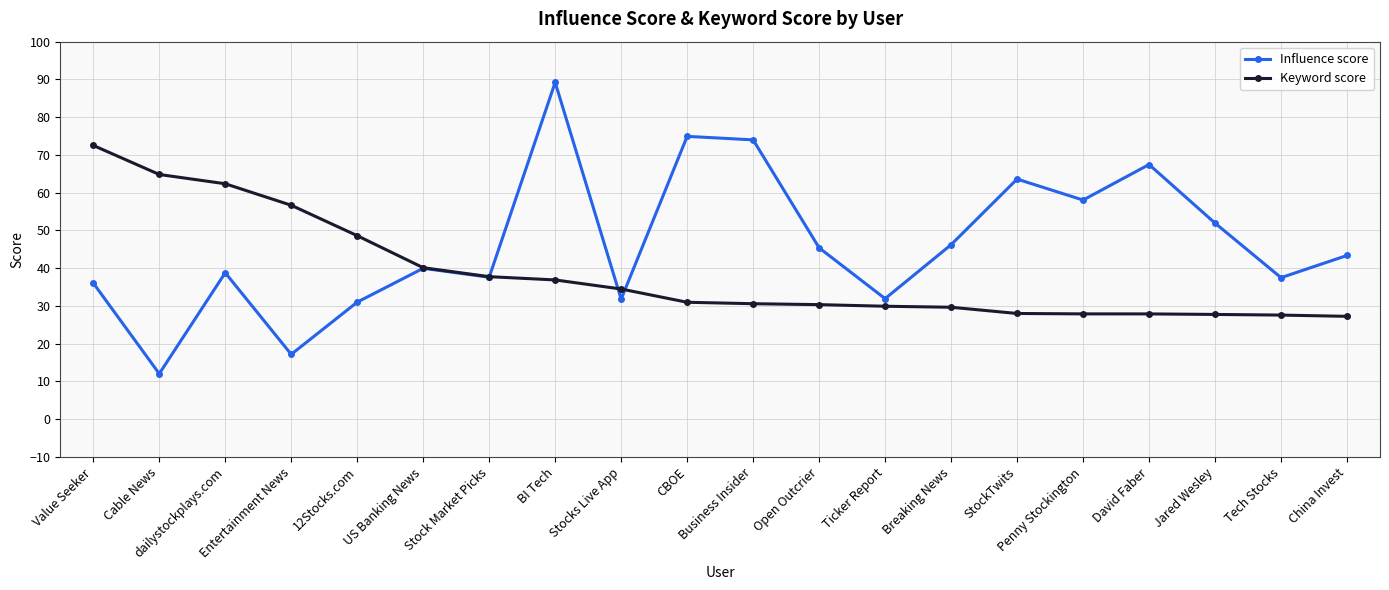

After their last crossing, which series has the higher values: Keyword score or Influence score?

Influence score